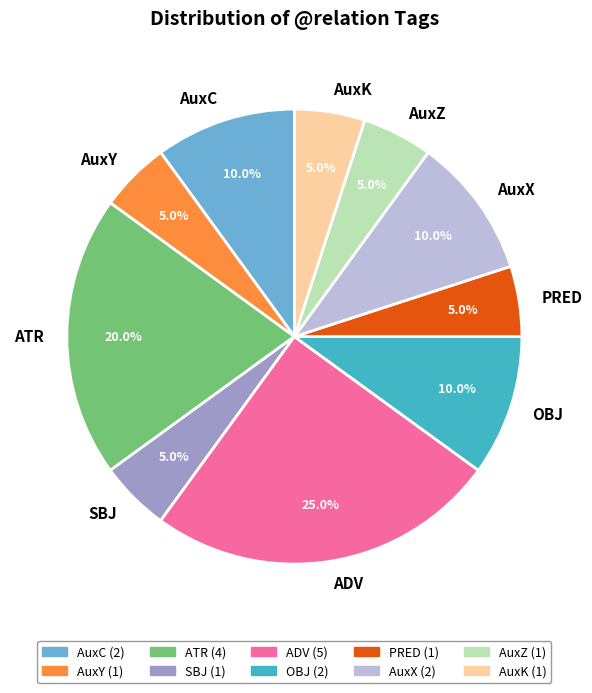

Between SBJ and AuxC, which is larger?

AuxC